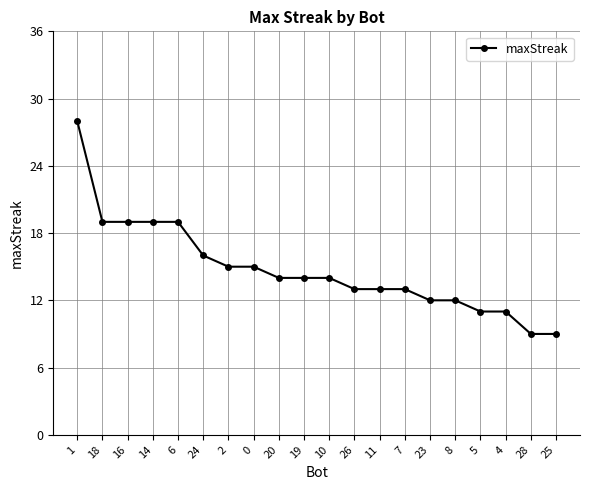

Reading left to right, what are all the values shown in this chart?

1=28	18=19	16=19	14=19	6=19	24=16	2=15	0=15	20=14	19=14	10=14	26=13	11=13	7=13	23=12	8=12	5=11	4=11	28=9	25=9